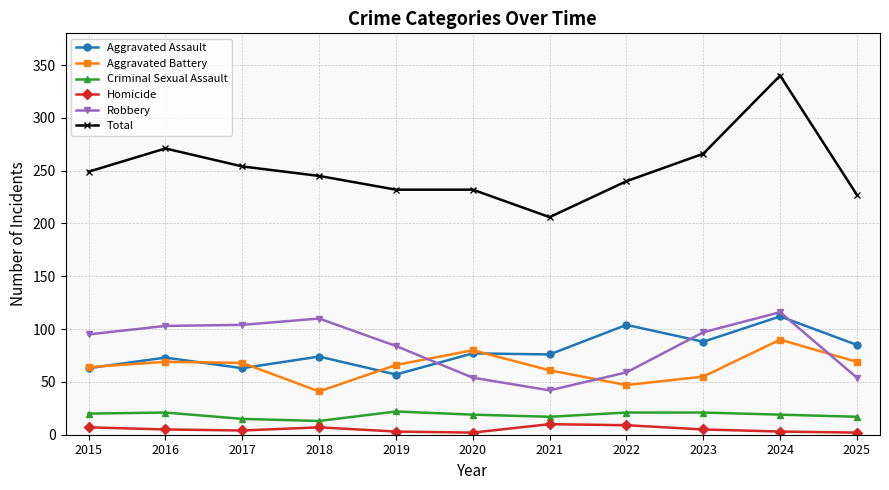

What is the difference between the maximum and minimum values in the Total series?

134